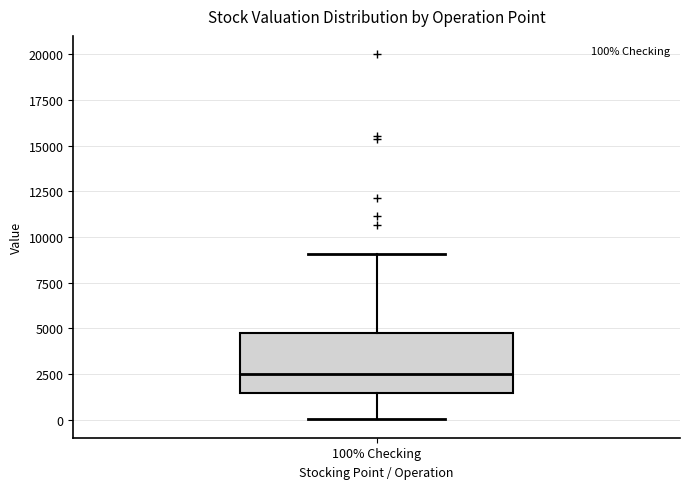

Read this box plot against the y-axis: the position of the median line, the range covered by the box, and the ends of both whiskers. The values are not printed on the chart, so give them approximately, as read against the axis.

median 2500, box 1500 to 4500, whiskers 0 to 9000